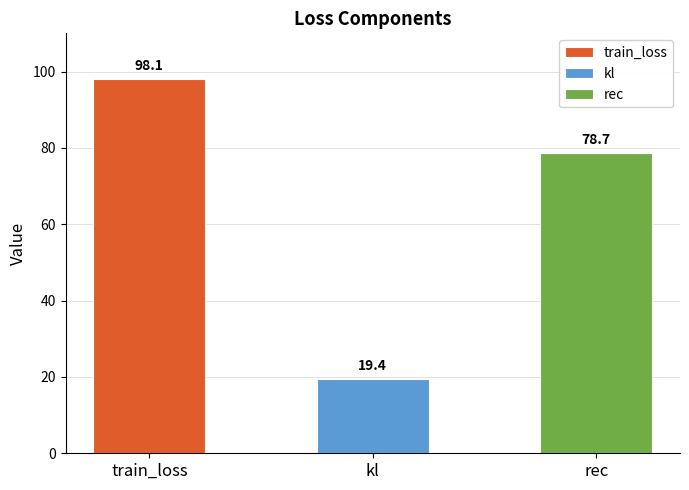

What is the sum of all values?

196.3